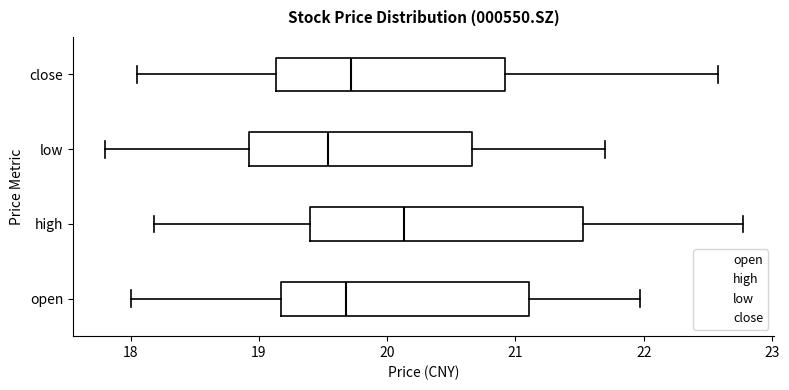

Reading bottom to top, read every box against the x-axis: the position of its median line, the range the box covers, and the ends of its whiskers. The values are not printed on the chart, so give them approximately, as read against the axis.

open: median 19.7, box 19.2 to 21.1, whiskers 18.0 to 22.0
high: median 20.1, box 19.4 to 21.5, whiskers 18.2 to 22.8
low: median 19.5, box 18.9 to 20.7, whiskers 17.8 to 21.7
close: median 19.7, box 19.1 to 20.9, whiskers 18.1 to 22.6